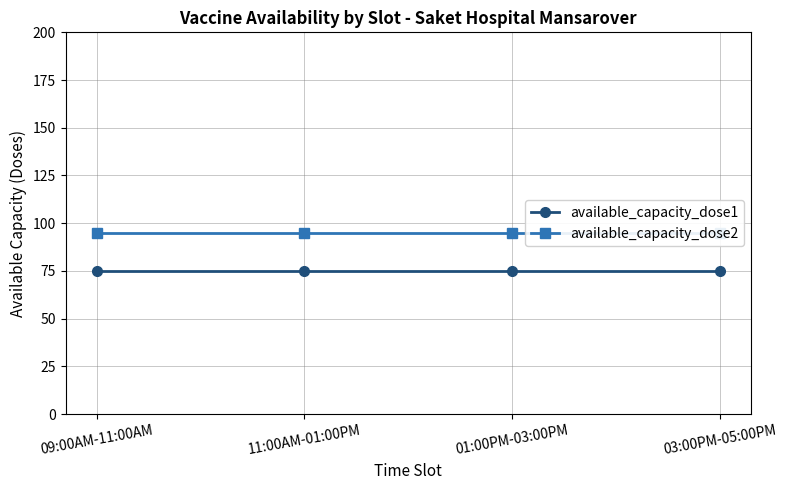

What is the label of the 3rd point from the right?

11:00AM-01:00PM